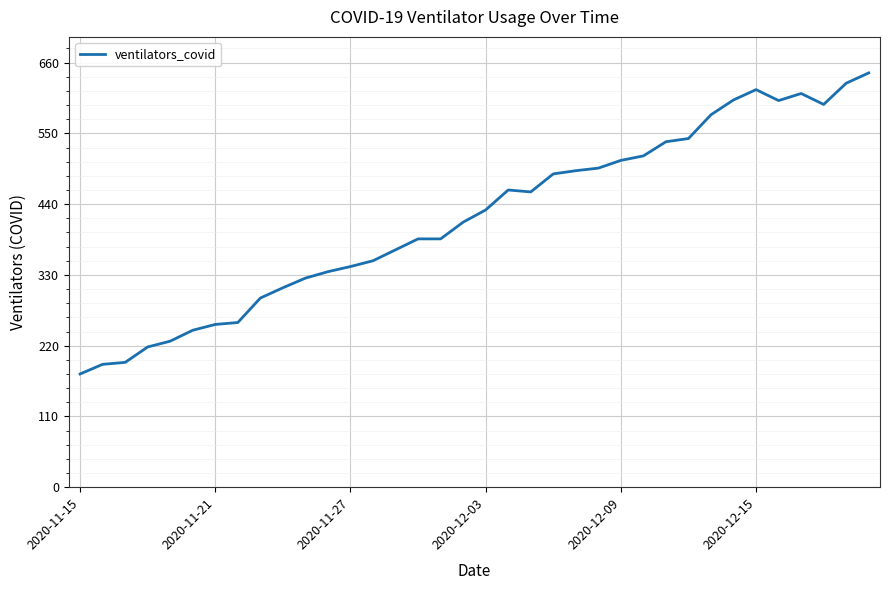

What is the minimum value shown in the chart?

176